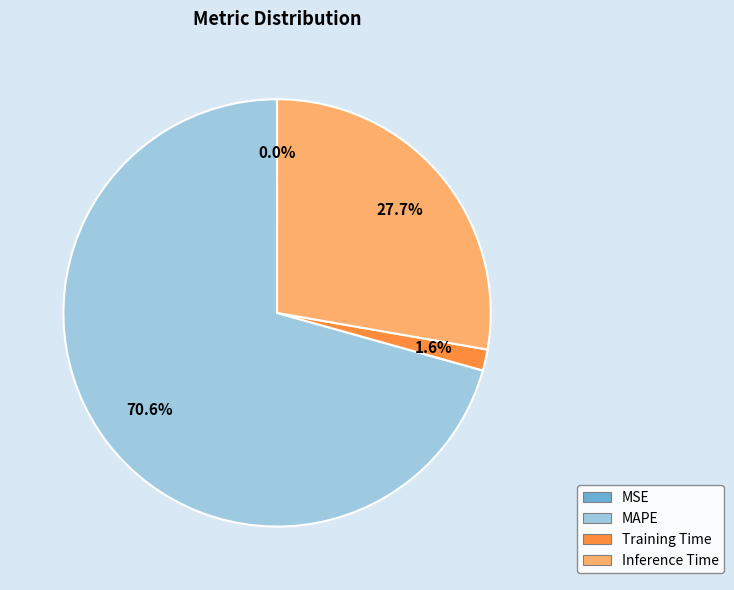

How much of the chart is everything except Training Time?

98.4%